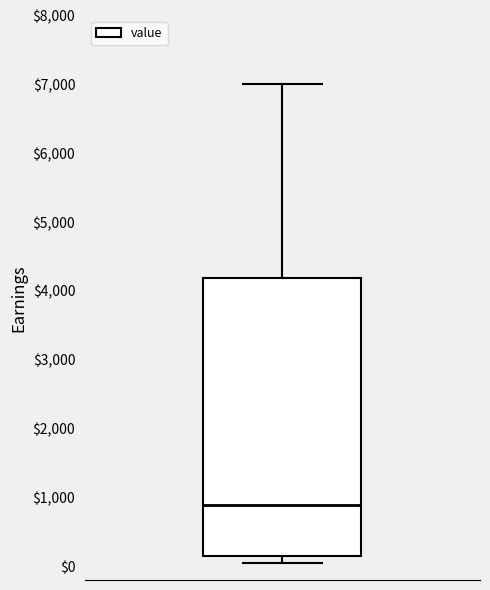

Where does the upper whisker of the box end on the y-axis? The values are not printed on the chart, so give them approximately, as read against the axis.

7000